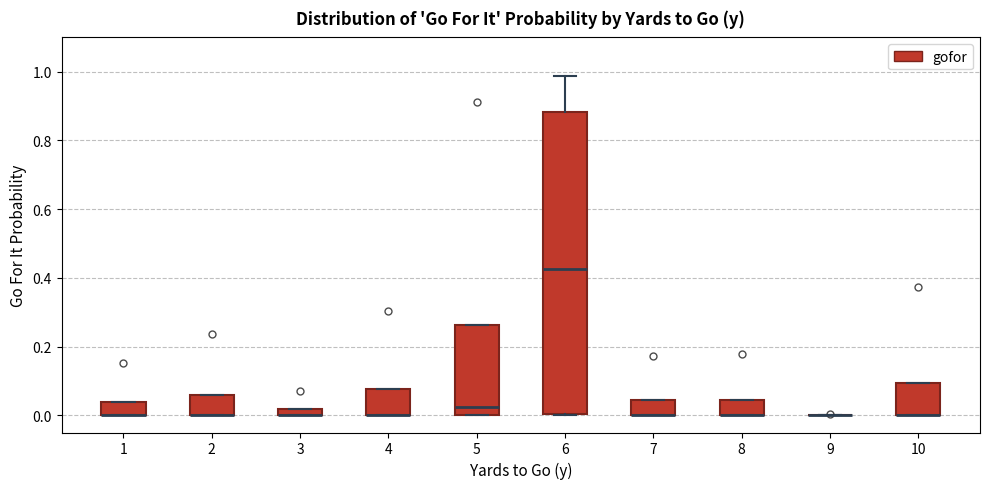

Where is the upper edge of the box at x = 1 on the y-axis? The values are not printed on the chart, so give them approximately, as read against the axis.

0.04